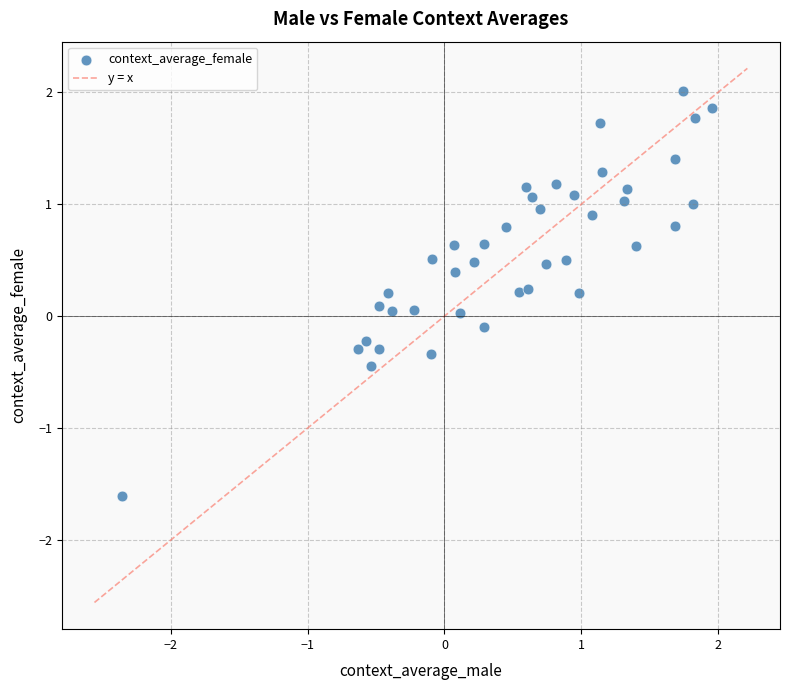

What is the range of Y values (max minus min)?

3.6